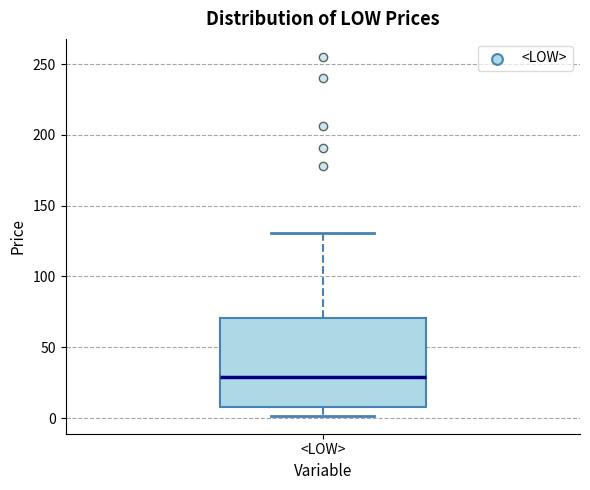

Read this box plot against the y-axis: the position of the median line, the range covered by the box, and the ends of both whiskers. The values are not printed on the chart, so give them approximately, as read against the axis.

median 30, box 10 to 70, whiskers 0 to 130